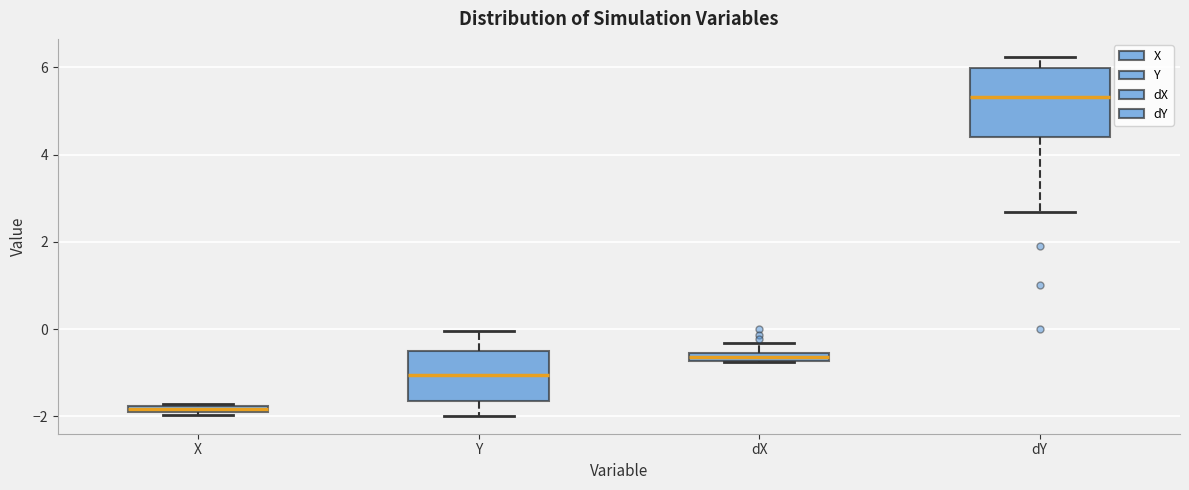

Which box has the highest median line?

dY